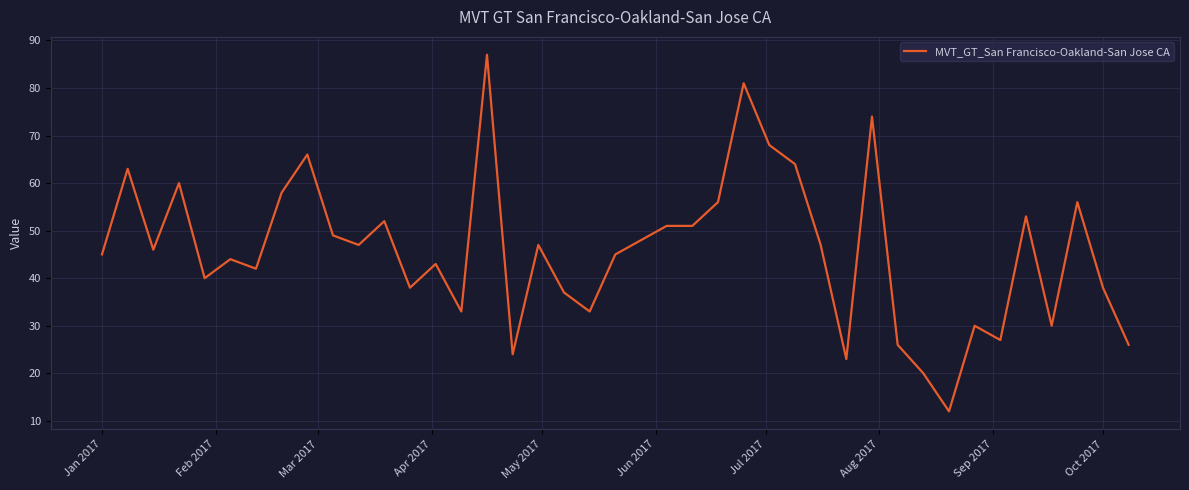

What is the minimum value shown in the chart?

12